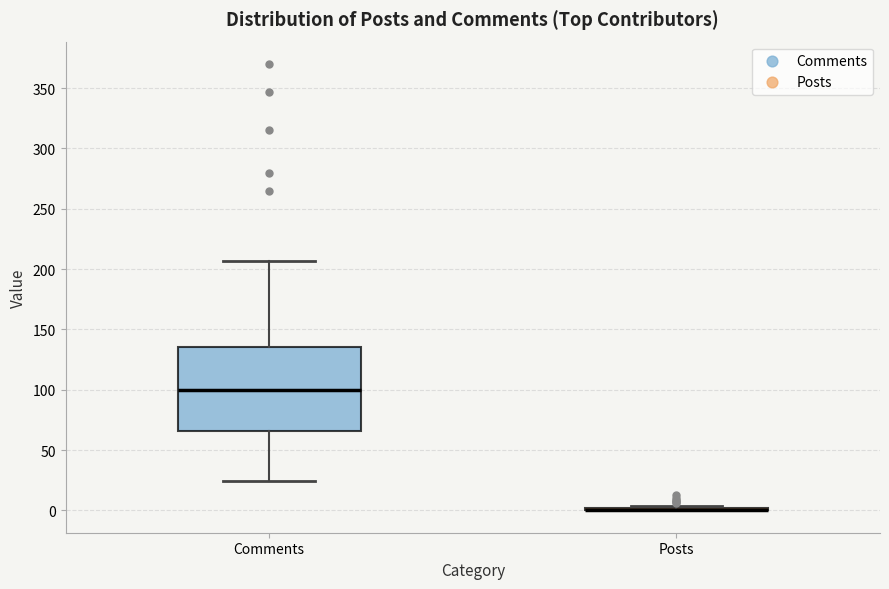

Reading left to right, transcribe this box plot: for each box, give where its median line is, the range the box spans, and where its two whiskers end, as read against the y-axis. The values are not printed on the chart, so give them approximately, as read against the axis.

Comments: median 100, box 65 to 135, whiskers 25 to 205
Posts: box collapsed to a line at 0, whiskers 0 to 5